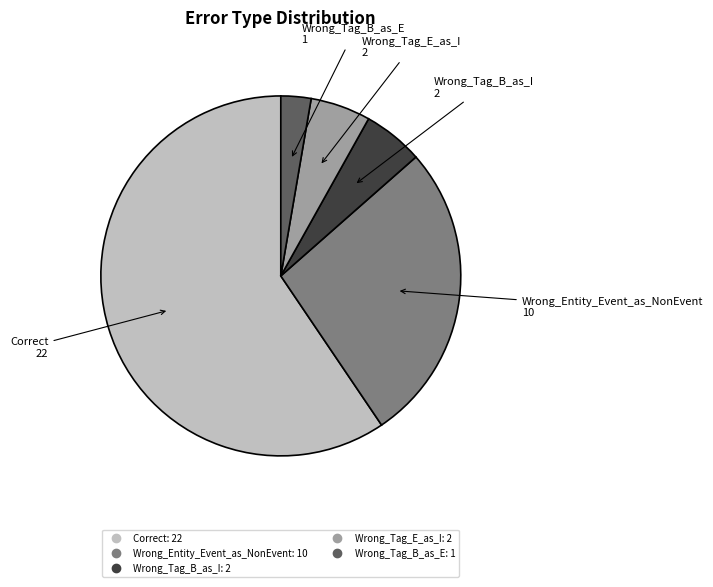

Do Correct and Wrong_Tag_B_as_E together represent more than half of the pie?

Yes